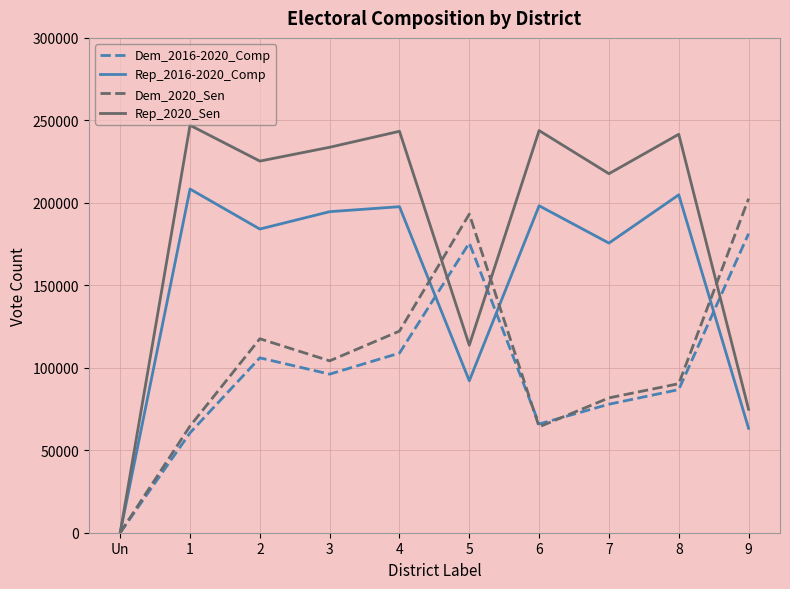

The Dem_2016-2020_Comp series shows 34612 at 6. True or false?

False